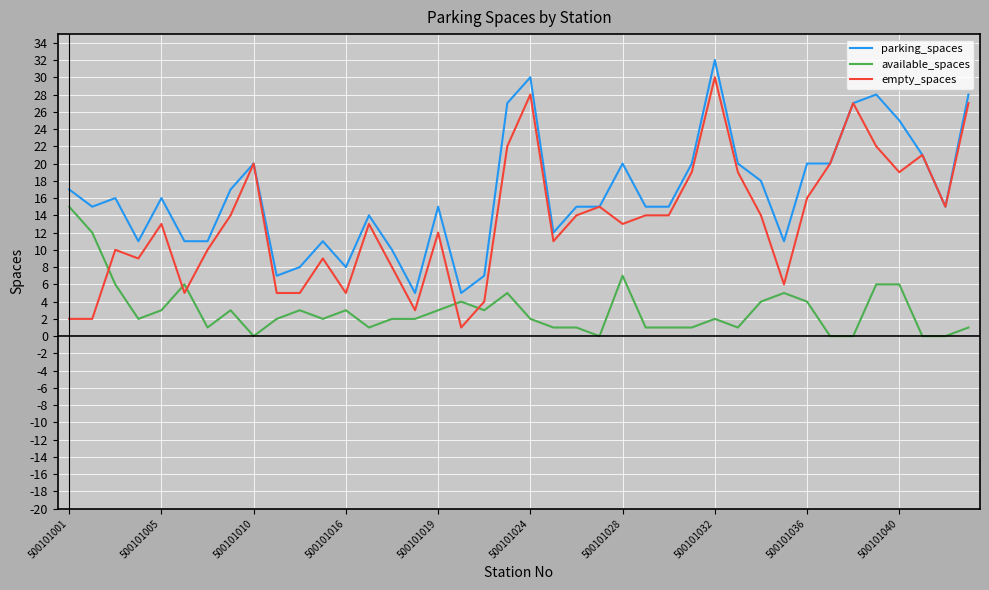

Which series has the largest total across all categories?

parking_spaces